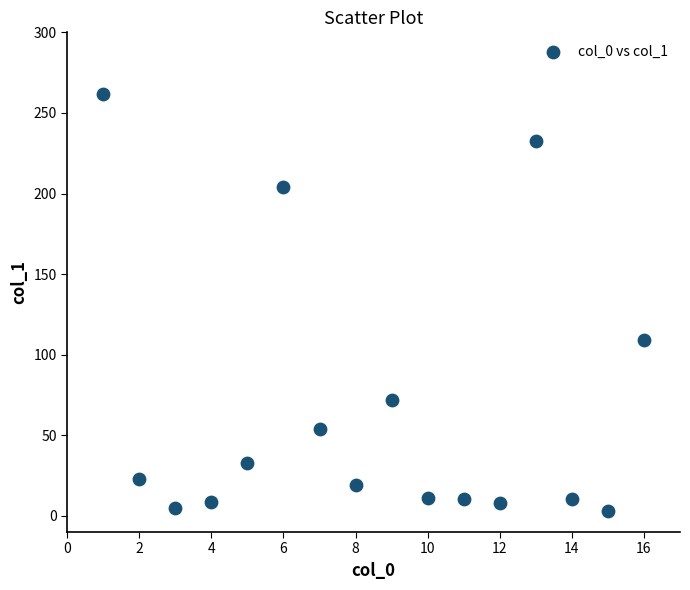

What Y value in the scatter plot is closest to 132?

108.9